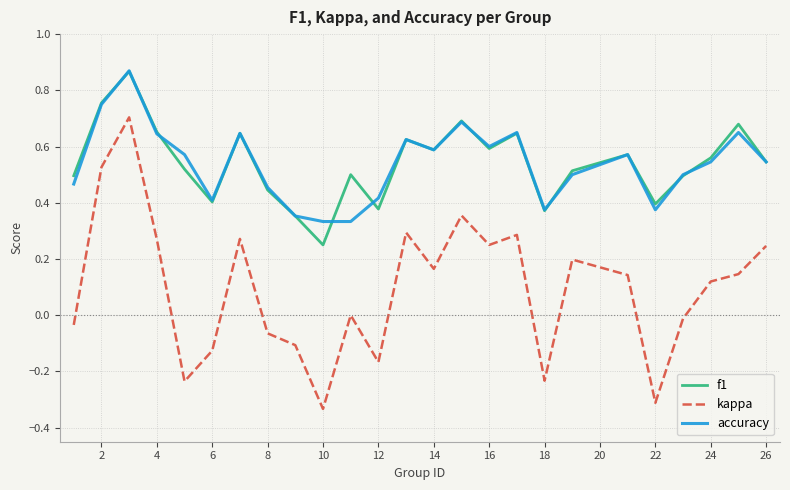

True or false: kappa and accuracy cross at least once.

False